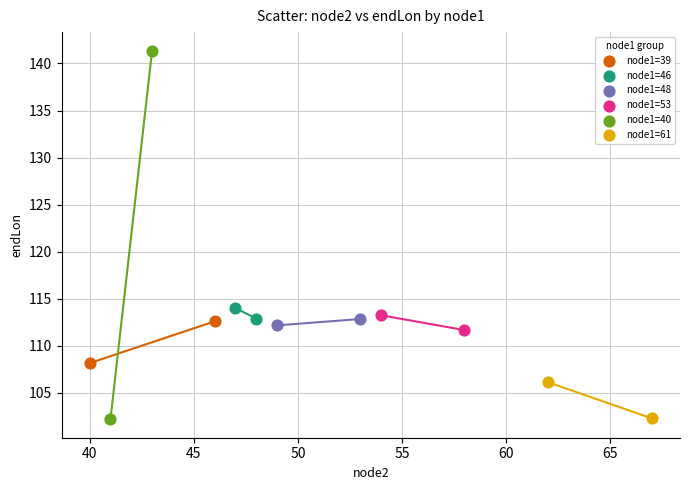

What are all the series names shown in the legend?

node1=39, node1=46, node1=48, node1=53, node1=40, node1=61